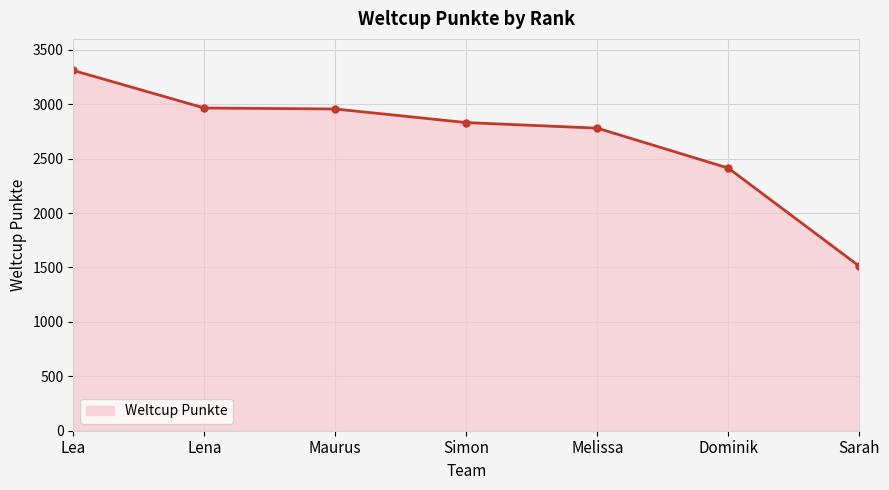

Count the number of data series in this chart.

1